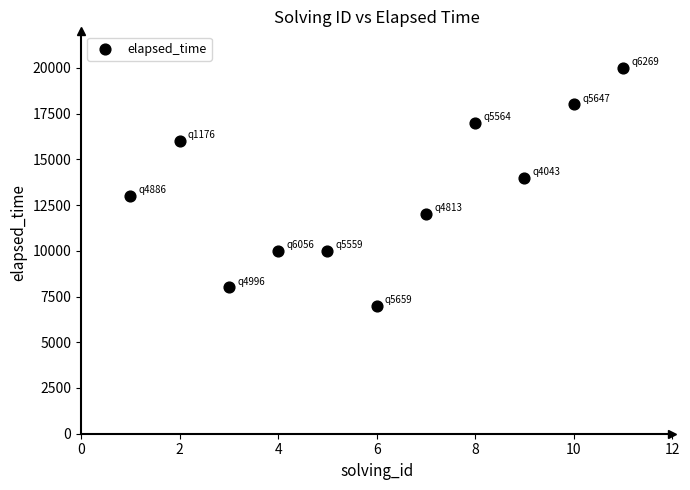

What is the average X value?

6